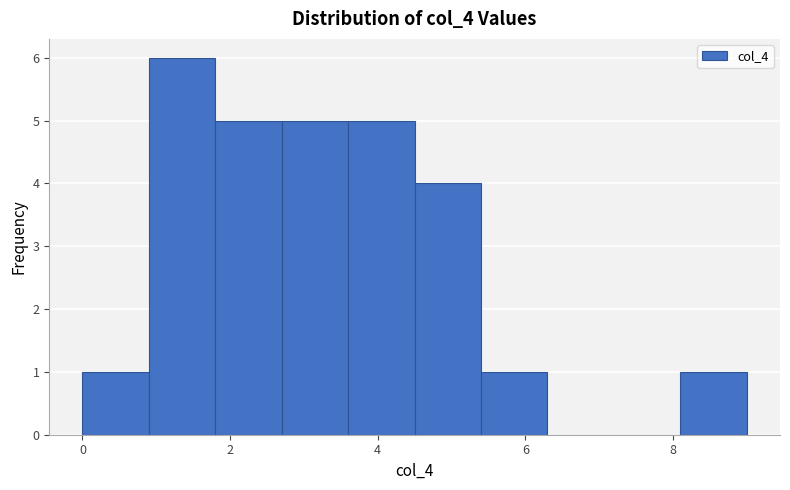

Reading left to right, transcribe this chart: for each bar, give the range it covers on the x-axis and its height. Neither the bar edges nor the heights are printed on the chart, so give them approximately, as read against the axes.

0.0 to 0.9: 1
0.9 to 1.8: 6
1.8 to 2.7: 5
2.7 to 3.6: 5
3.6 to 4.5: 5
4.5 to 5.4: 4
5.4 to 6.3: 1
6.3 to 7.2: 0
7.2 to 8.1: 0
8.1 to 9.0: 1